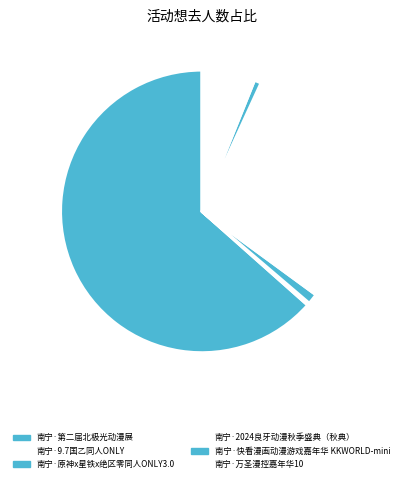

How many slices are in this pie chart?

6